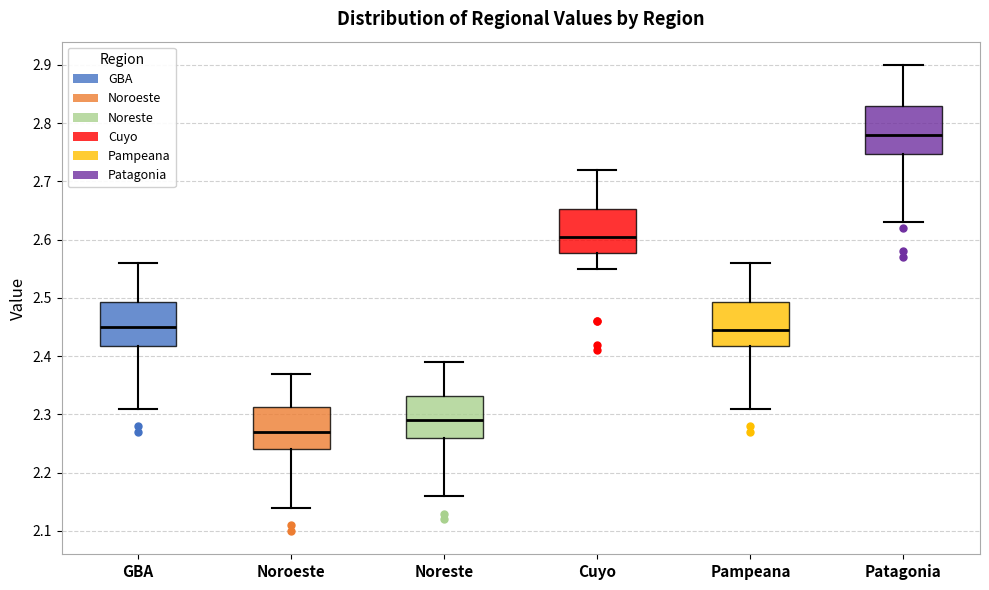

Where does the median line of the box for Cuyo sit on the y-axis? The values are not printed on the chart, so give them approximately, as read against the axis.

2.61